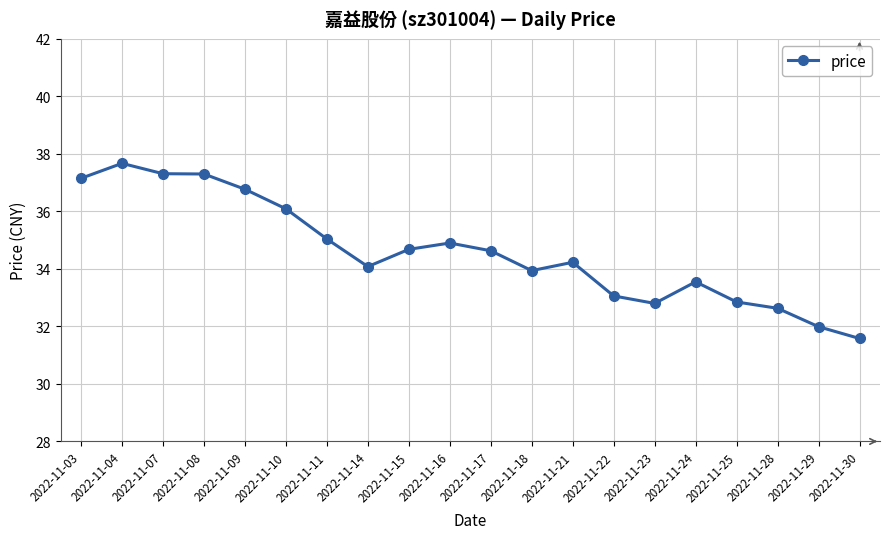

True or false: there are more than 2 points higher than both neighbors.

True